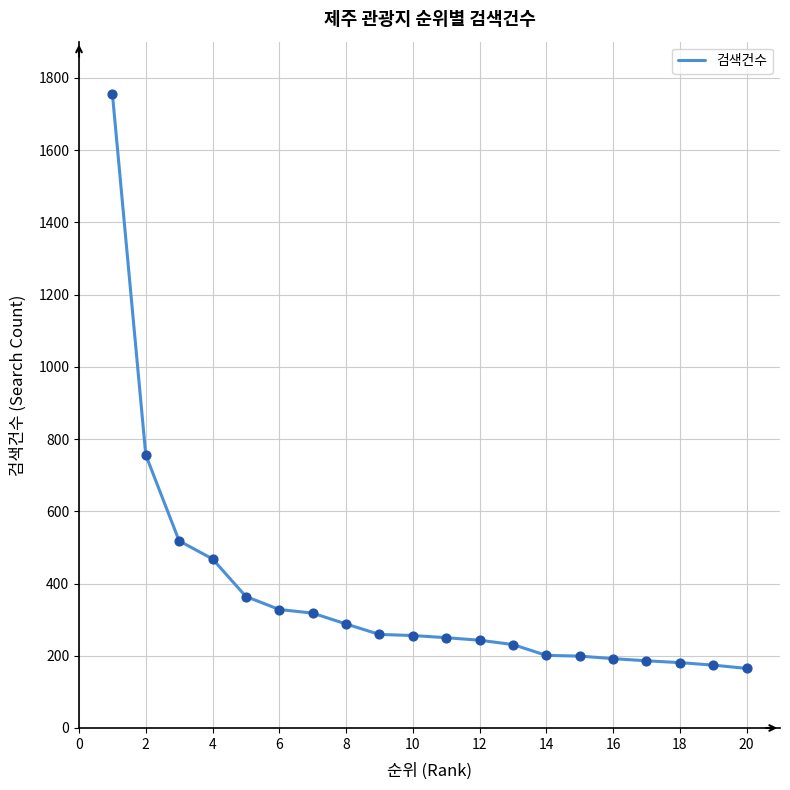

What is the greatest value displayed?

1756